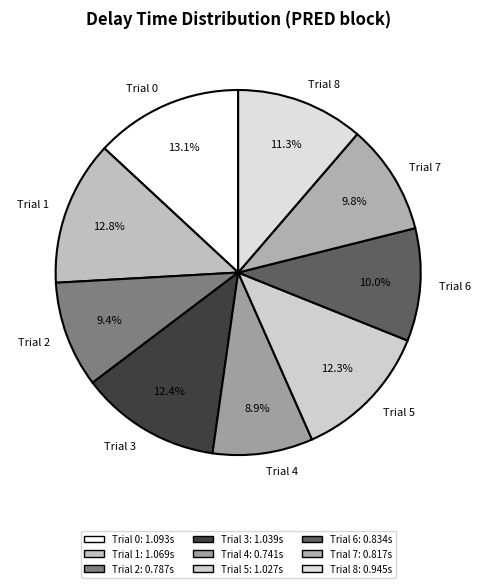

Which has a higher value, Trial 1 or Trial 7?

Trial 1